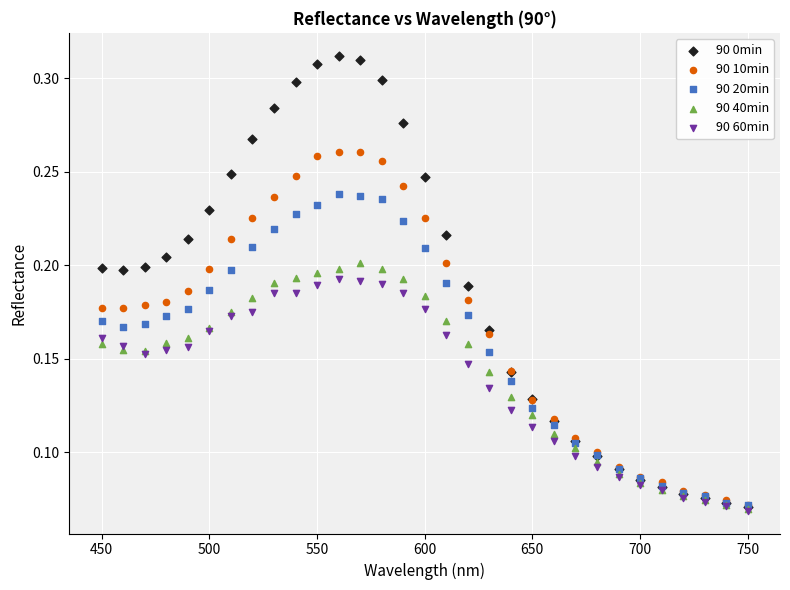

Which series reaches the maximum Y coordinate?

90 0min